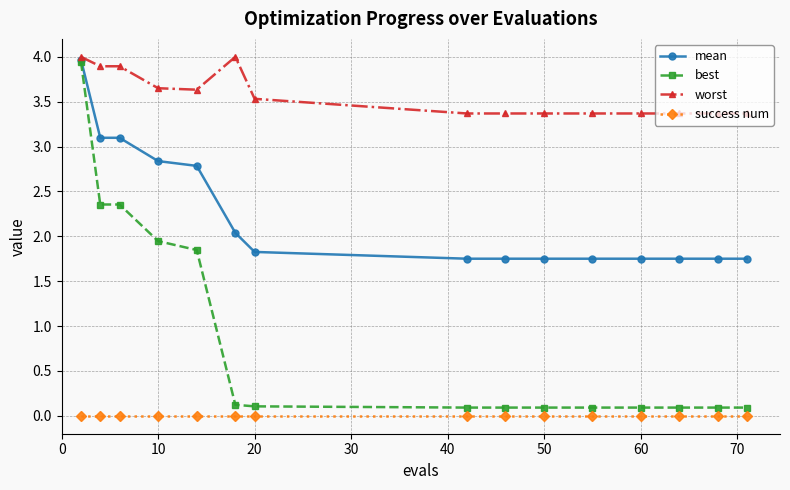

Which series has the widest spread of values?

best